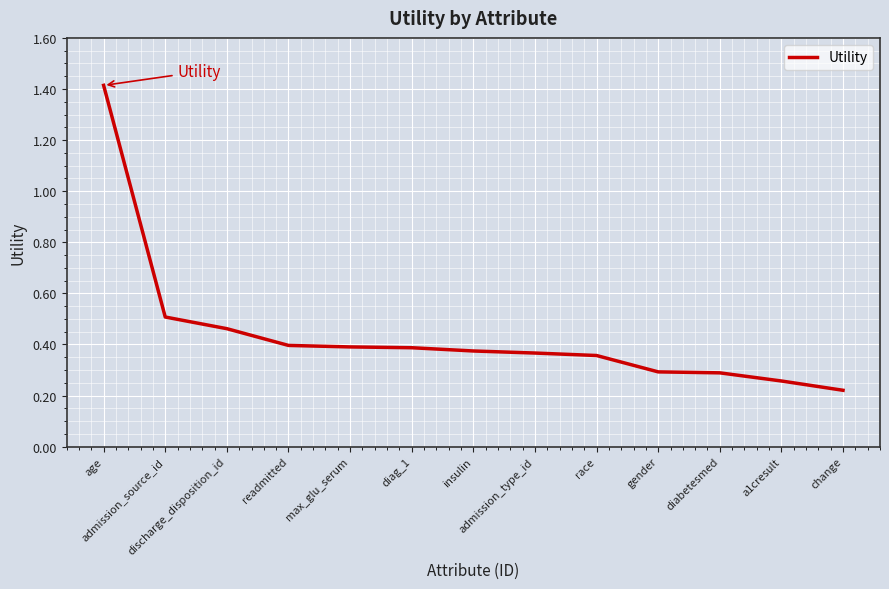

Where is the data nearest to the value 0?

change